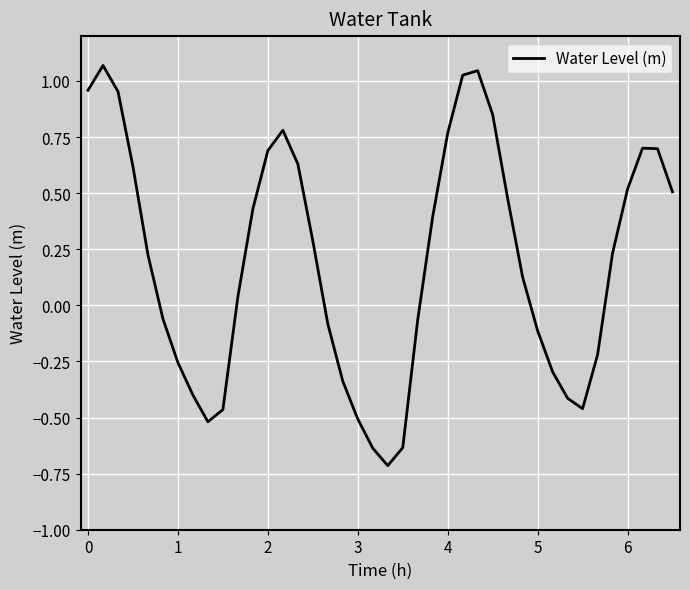

What is the difference between the maximum and minimum values?

1.8